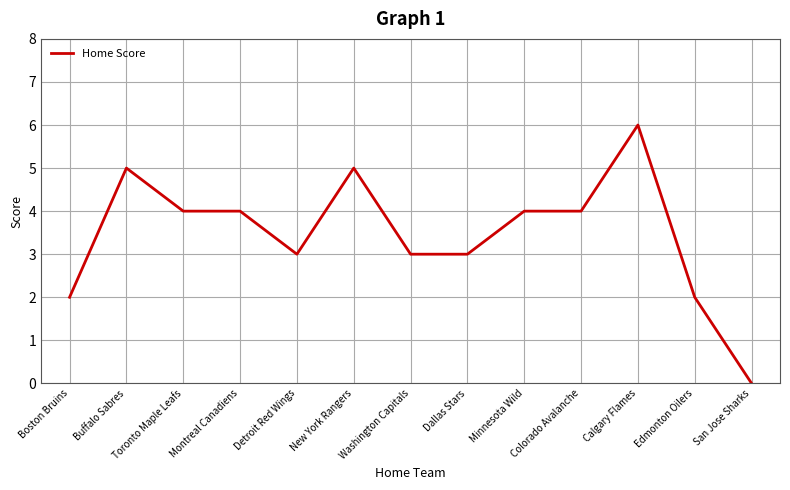

The chart shows a value of 4 at Colorado Avalanche. True or false?

True